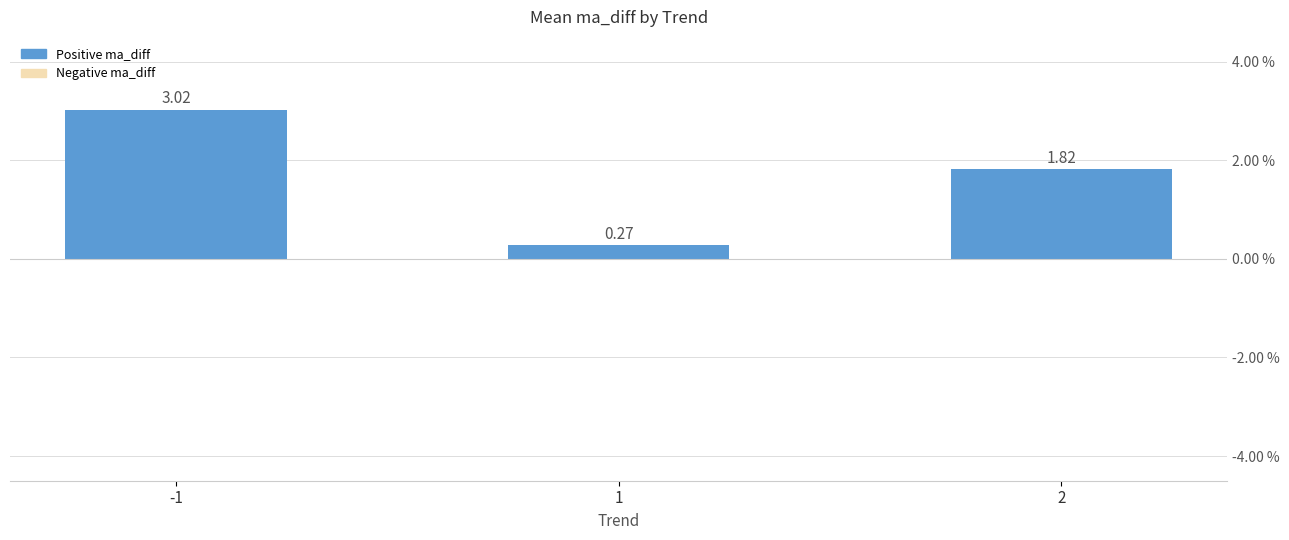

Approximately how many times larger is the value at 2 compared to -1?

0.6